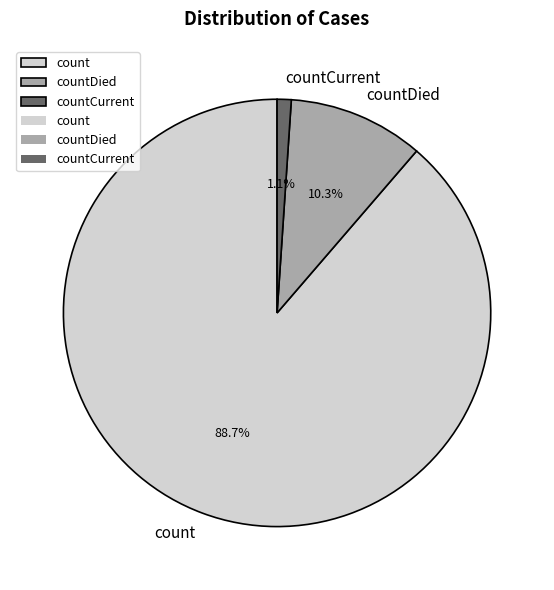

What percentage is NOT represented by countCurrent?

98.9%